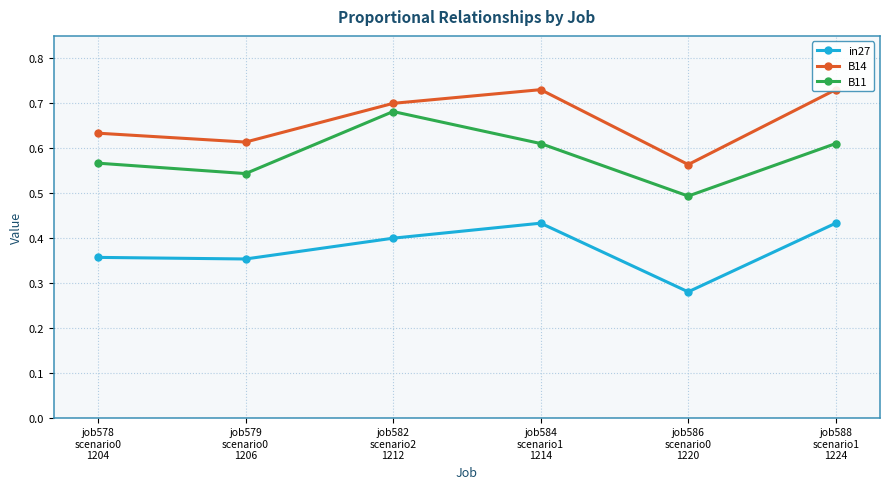

Which series changed the most between job578
scenario0
1204 and job582
scenario2
1212?

B11